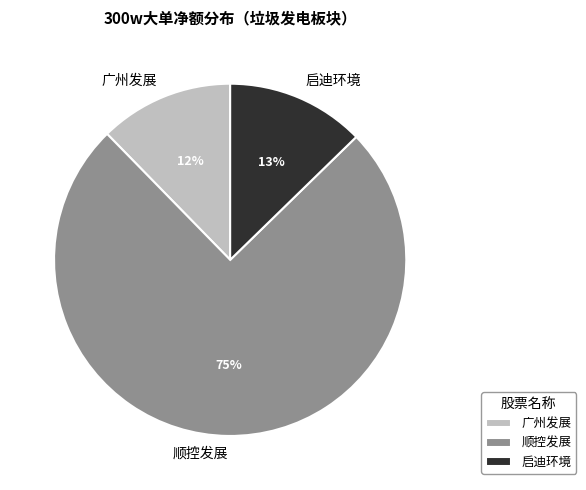

Do 顺控发展 and 启迪环境 together represent more than half of the pie?

Yes